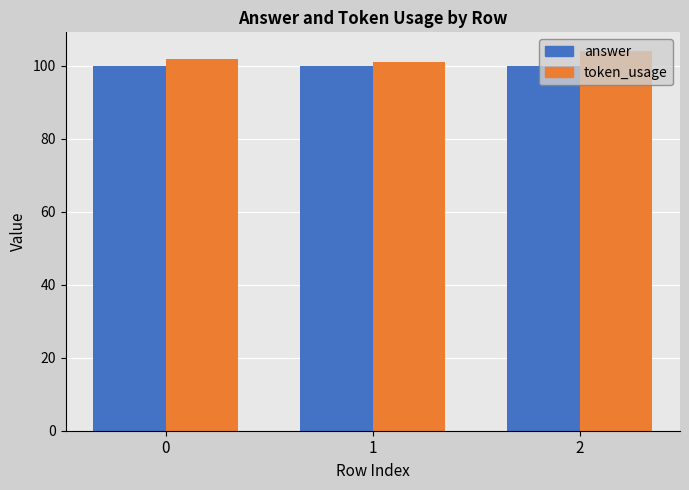

What is the total value across all series at 0?

202